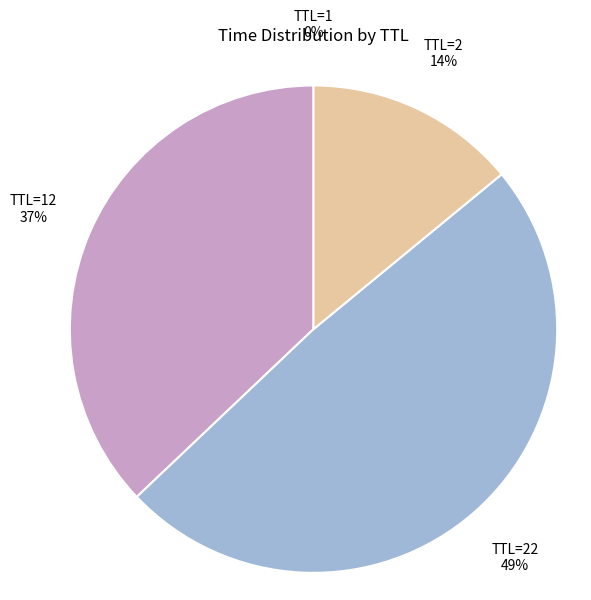

The TTL=2 slice represents 14% of the pie. True or false?

True